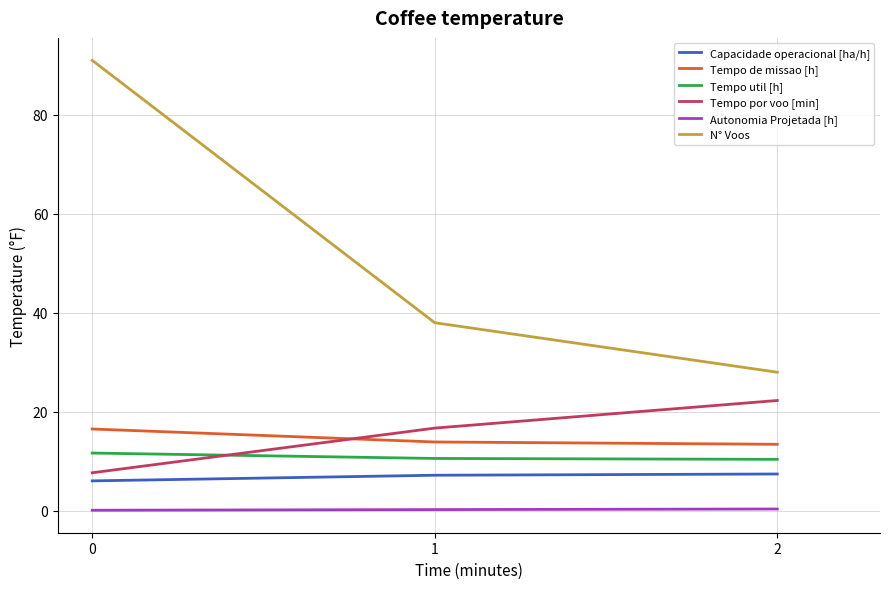

What is the minimum value for Tempo por voo [min]?

7.7